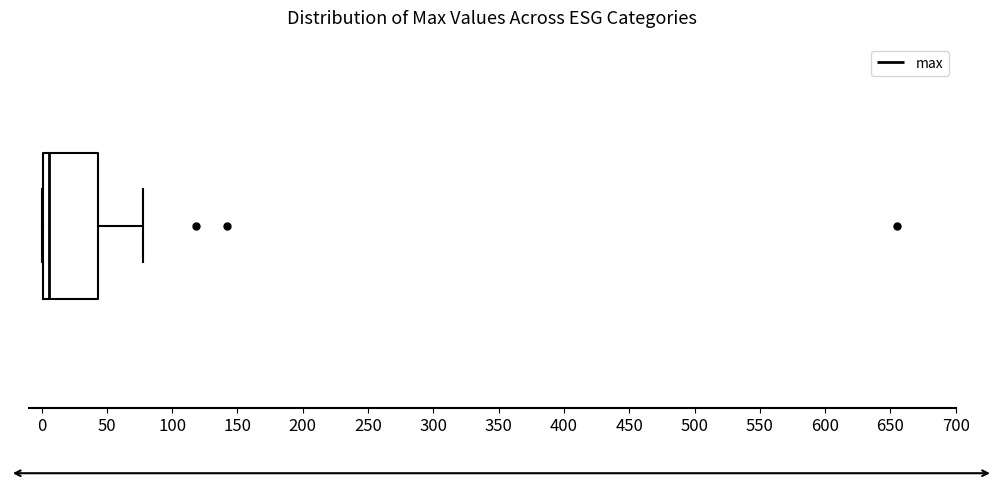

Where does the right whisker of the box end on the x-axis? The values are not printed on the chart, so give them approximately, as read against the axis.

80